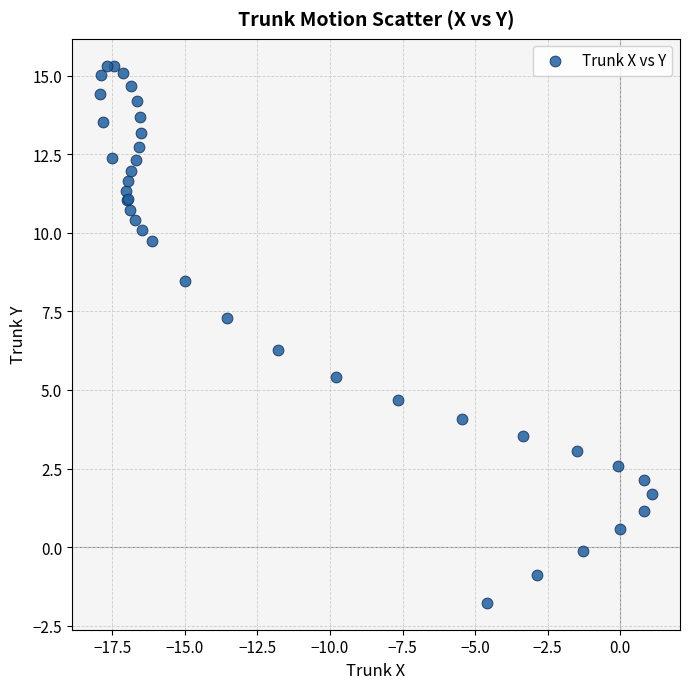

What Y value in the scatter plot is closest to 6?

6.3